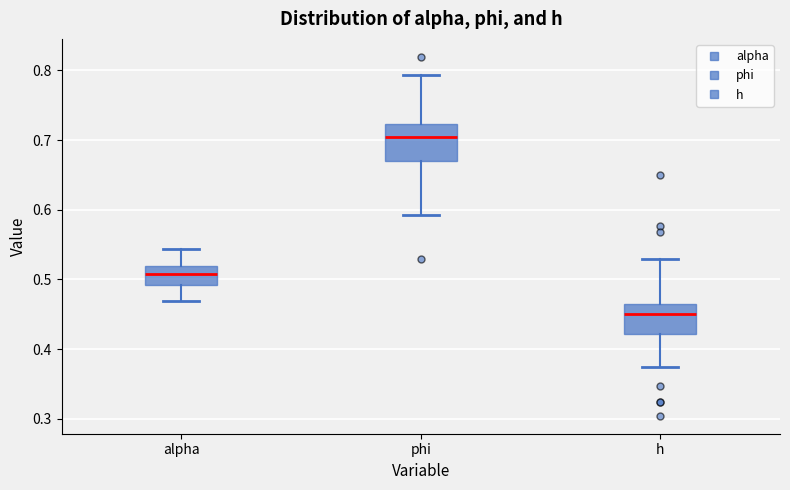

Reading left to right, transcribe this box plot: for each box, give where its median line is, the range the box spans, and where its two whiskers end, as read against the y-axis. The values are not printed on the chart, so give them approximately, as read against the axis.

alpha: median 0.51, box 0.49 to 0.52, whiskers 0.47 to 0.54
phi: median 0.70, box 0.67 to 0.72, whiskers 0.59 to 0.79
h: median 0.45, box 0.42 to 0.46, whiskers 0.37 to 0.53